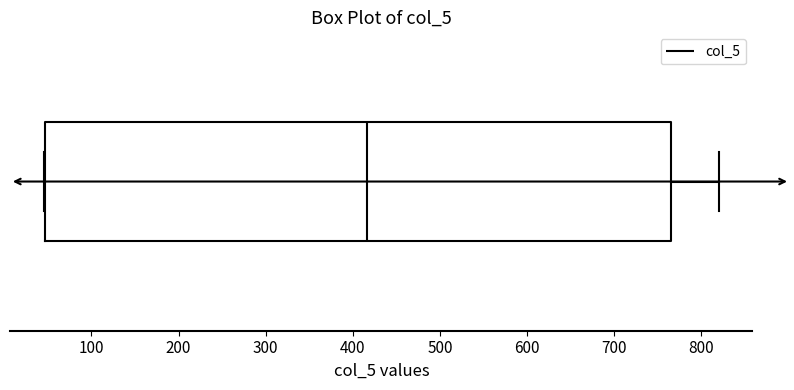

Read this box plot against the x-axis: the position of the median line, the range covered by the box, and the ends of both whiskers. The values are not printed on the chart, so give them approximately, as read against the axis.

median 420, box 50 to 770, whiskers 50 to 820